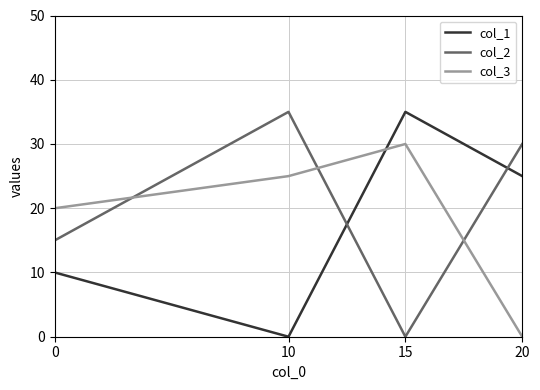

At which category does col_3 reach its first local peak?

15